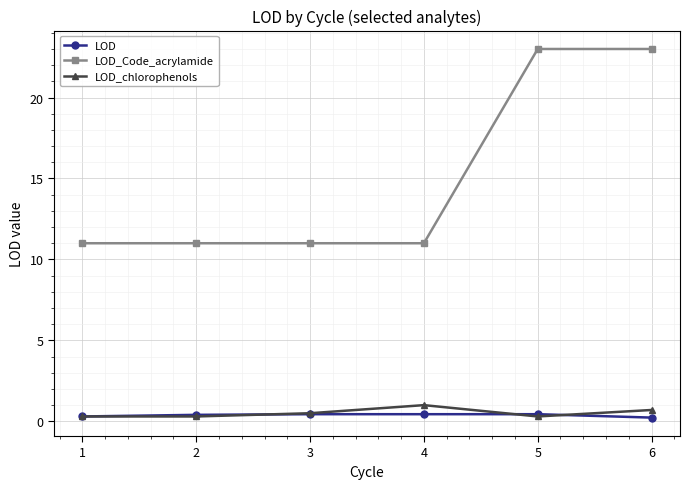

What are all the series names shown in the legend?

LOD, LOD_Code_acrylamide, LOD_chlorophenols